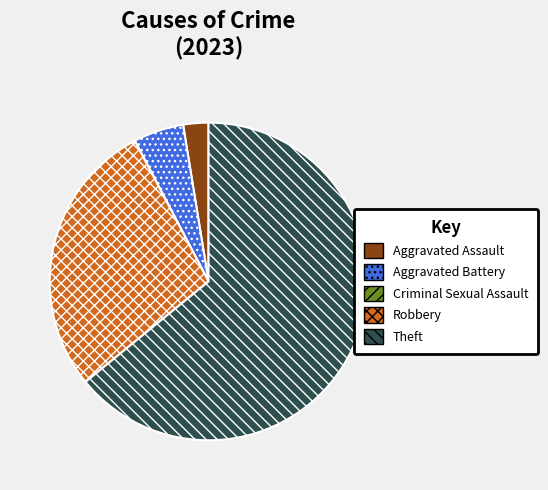

Which slice is the largest?

Theft